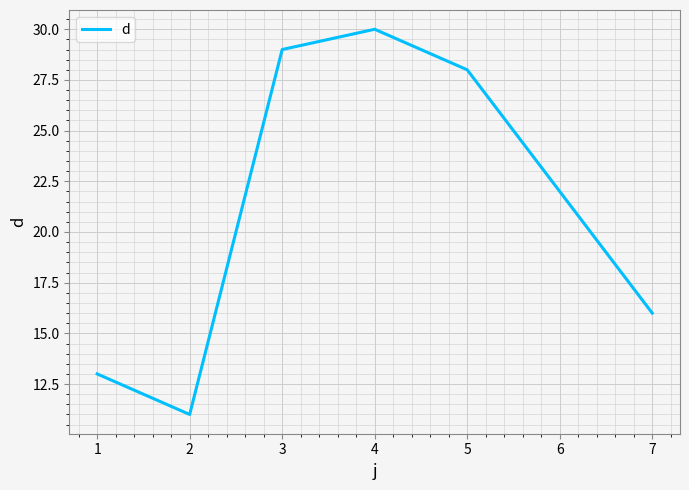

Where is the first local minimum?

2